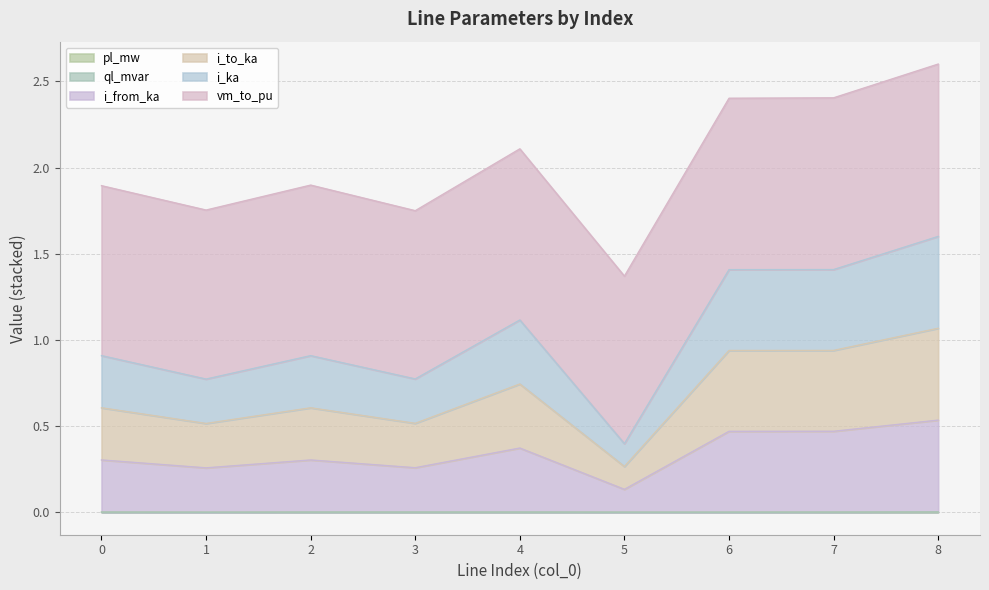

Does the chart display data point markers on the line(s)?

No